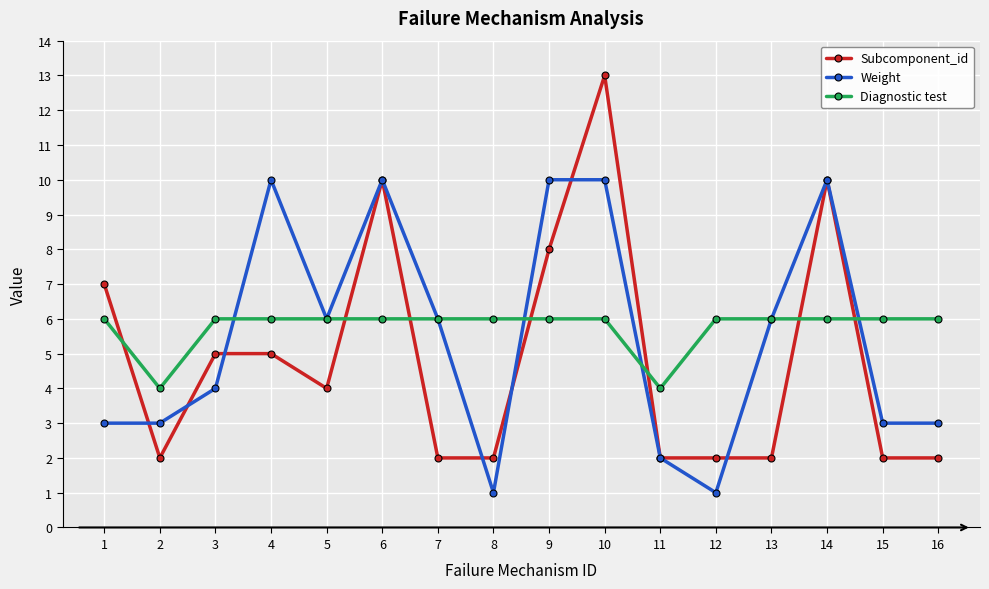

Rank the series by their maximum value, from lowest to highest.

Diagnostic test, Weight, Subcomponent_id